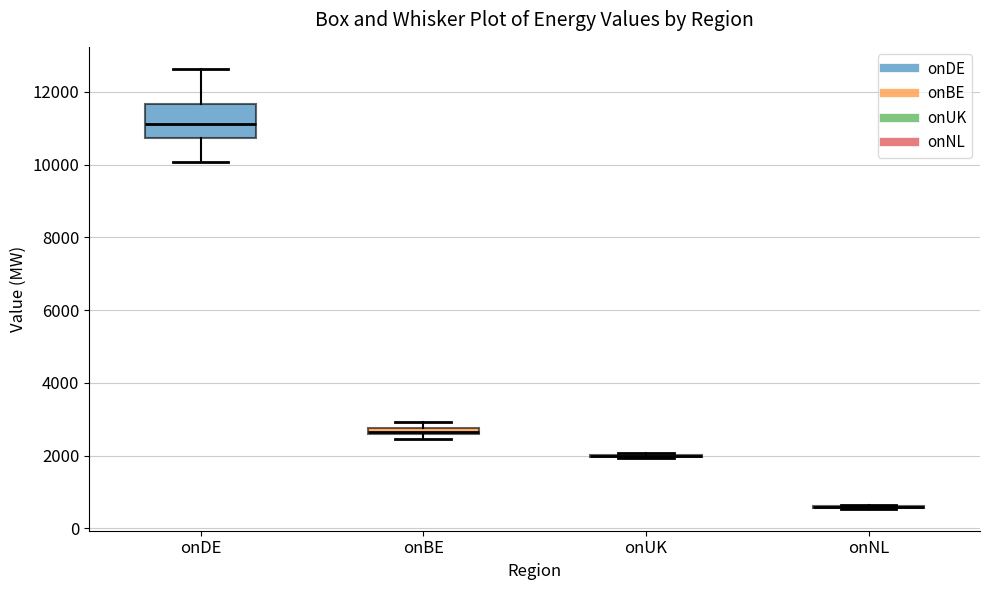

Where is the lower edge of the box for onDE on the y-axis? The values are not printed on the chart, so give them approximately, as read against the axis.

10800